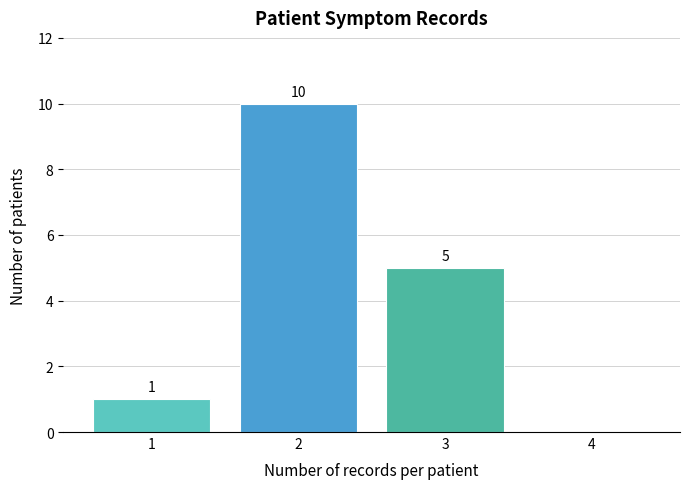

Reading left to right, what are all the values shown in this chart?

1=1	2=10	3=5	4=0